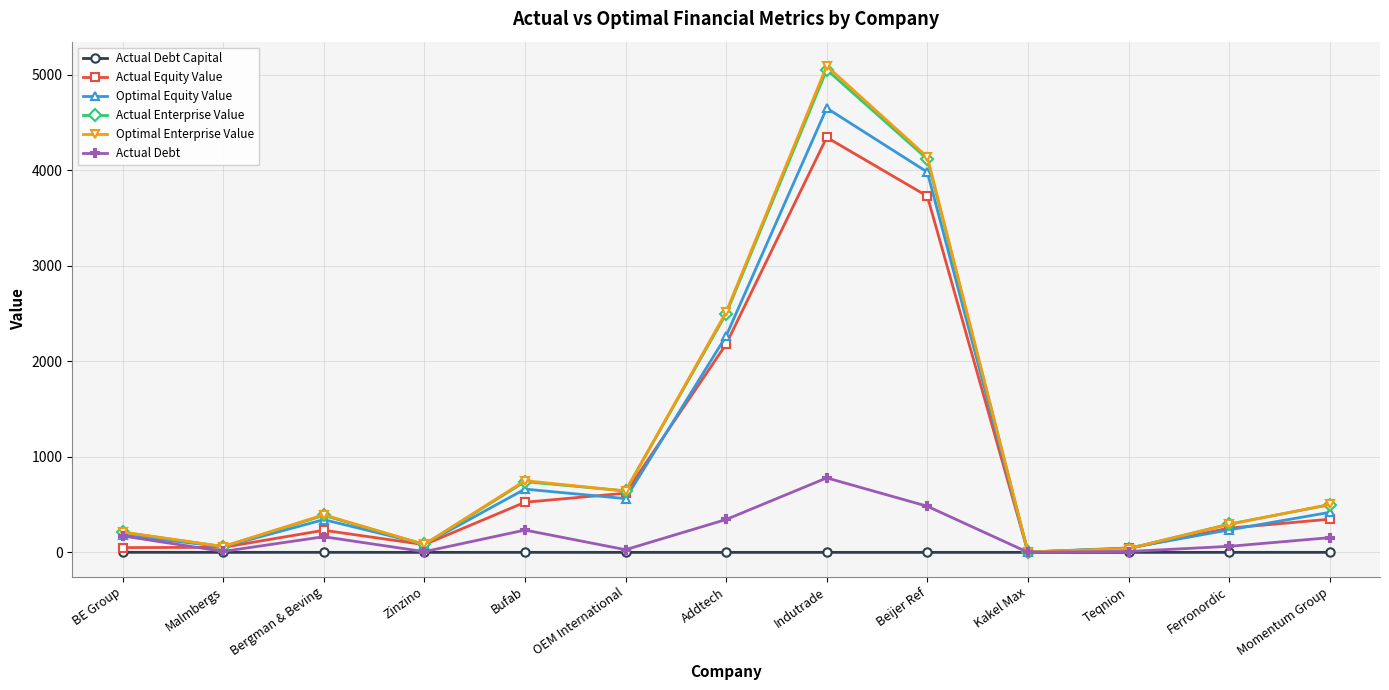

What is the label of the 6th point from the left?

OEM International